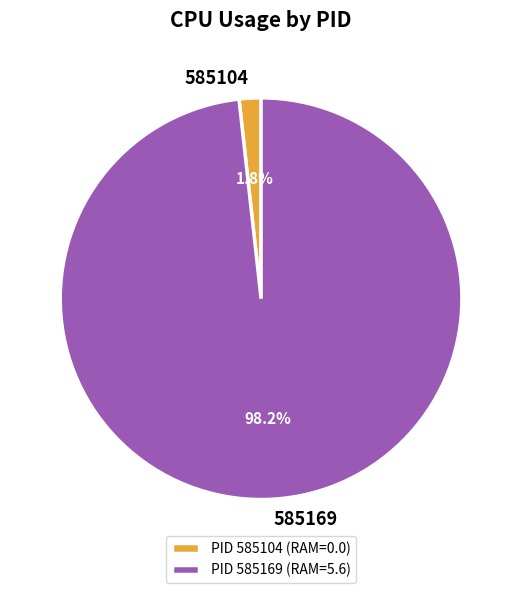

Count the number of slices in the pie.

2